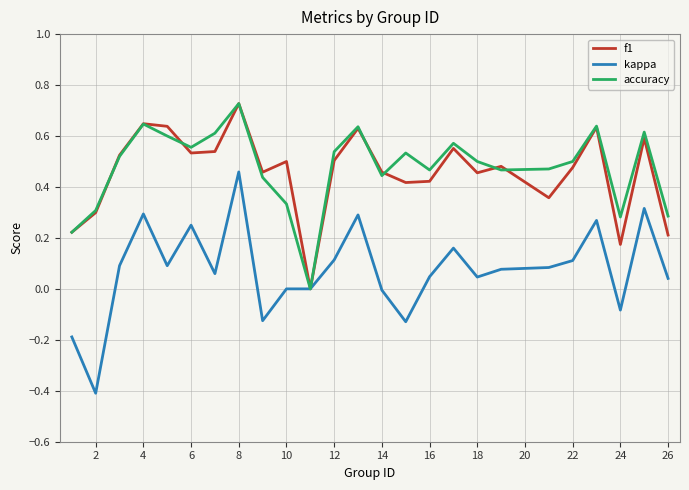

Which series has the largest range (max minus min)?

kappa